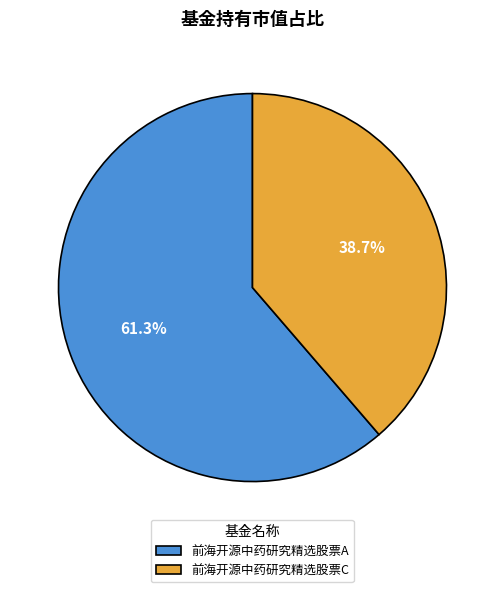

To the nearest percent, what percentage of the pie is 前海开源中药研究精选股票C?

39%